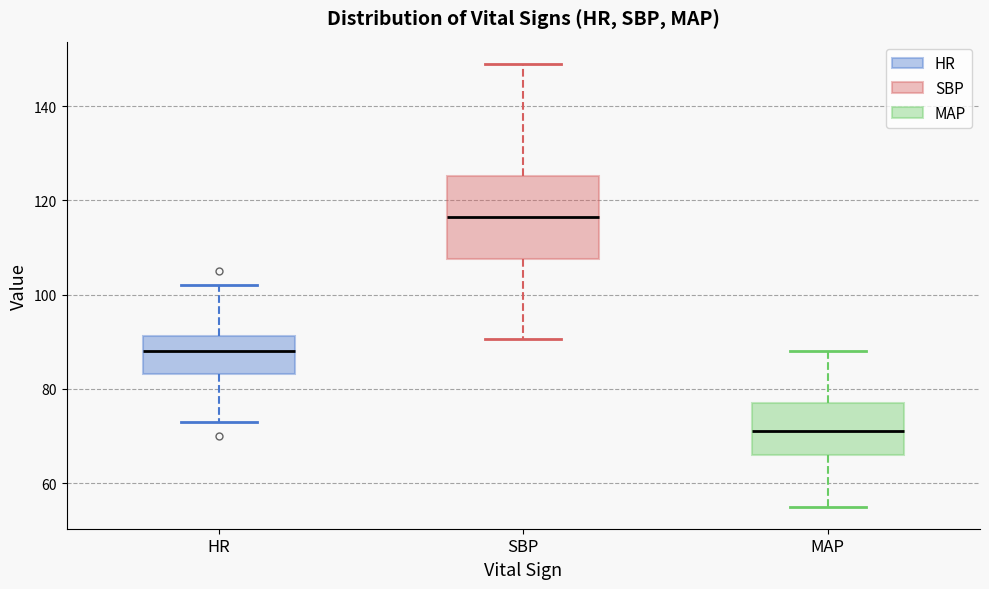

Reading left to right, read every box against the y-axis: the position of its median line, the range the box covers, and the ends of its whiskers. The values are not printed on the chart, so give them approximately, as read against the axis.

HR: median 88, box 84 to 92, whiskers 74 to 102
SBP: median 116, box 108 to 126, whiskers 90 to 150
MAP: median 72, box 66 to 78, whiskers 56 to 88